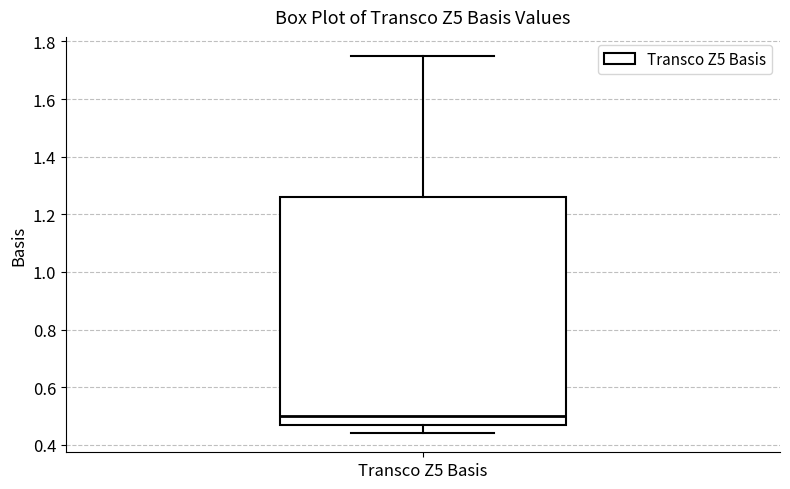

Where is the upper edge of the box for Transco Z5 Basis on the y-axis? The values are not printed on the chart, so give them approximately, as read against the axis.

1.26